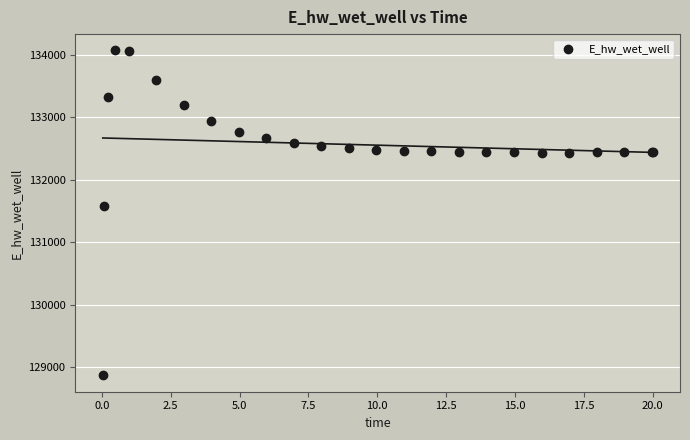

What Y value in the scatter plot is closest to 131467?

131579.3